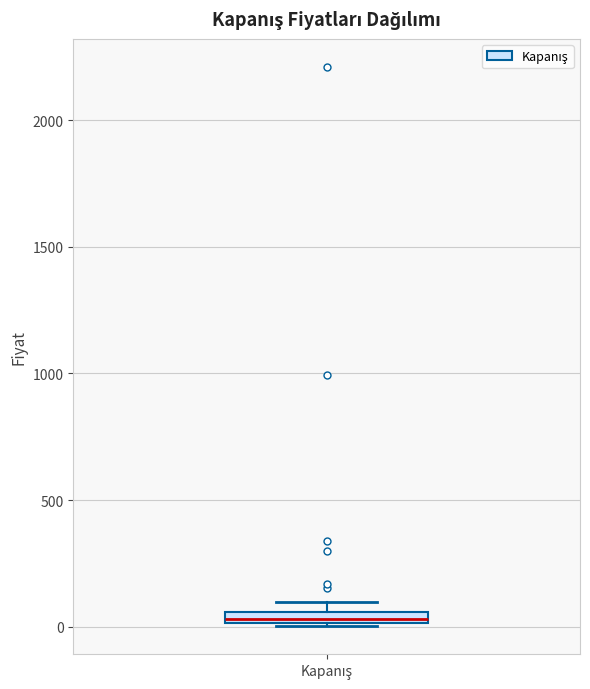

Where is the lower edge of the box for Kapanış on the y-axis? The values are not printed on the chart, so give them approximately, as read against the axis.

0